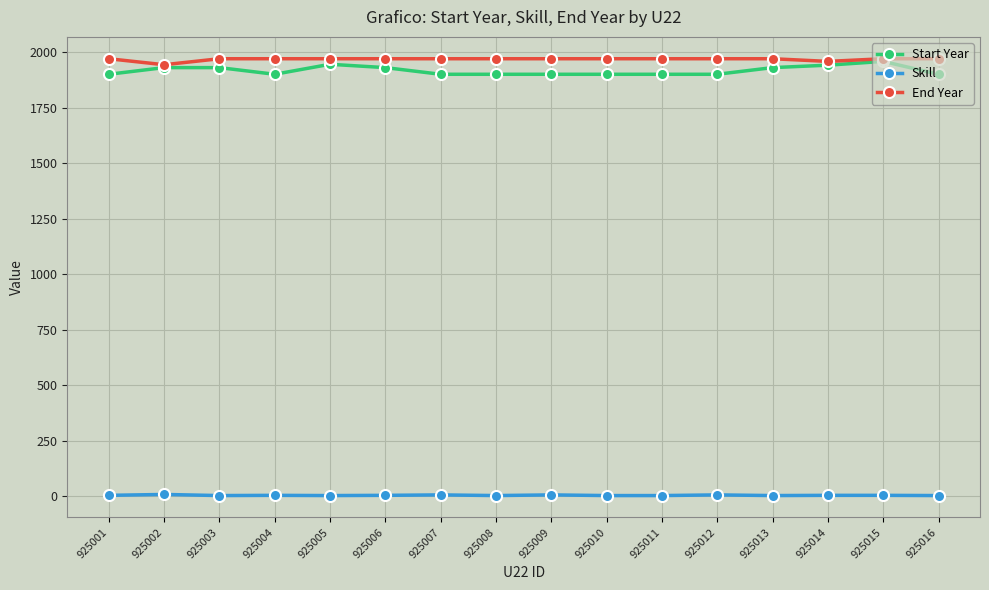

True or false: Skill and End Year intersect in this chart.

False